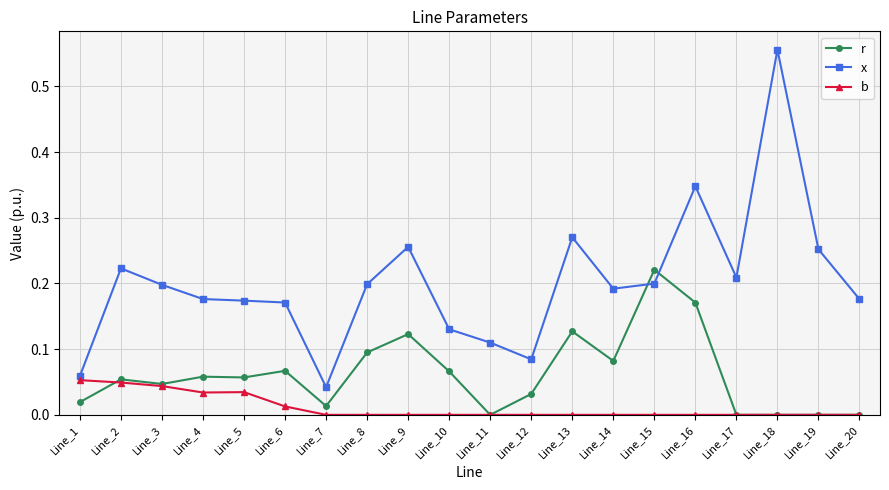

Between which two adjacent categories do b and r first intersect?

Line_1 and Line_2